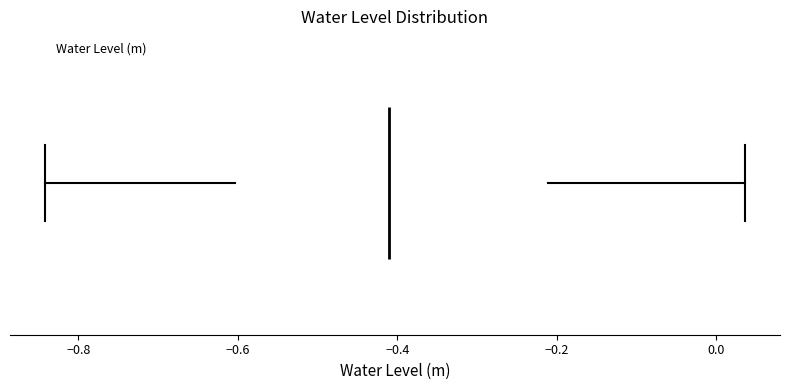

Where does the left whisker of the box end on the x-axis? The values are not printed on the chart, so give them approximately, as read against the axis.

-0.84